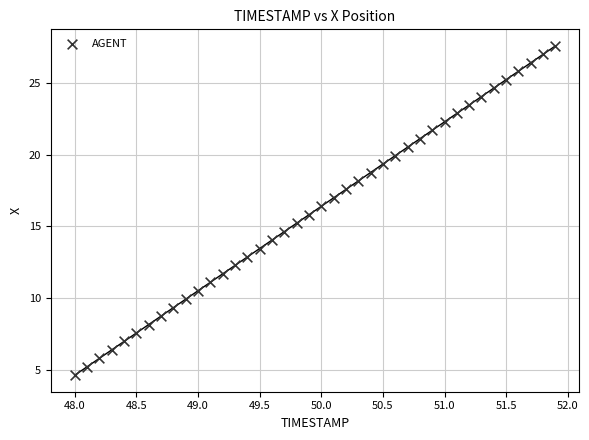

What is the range of Y values (max minus min)?

23.0